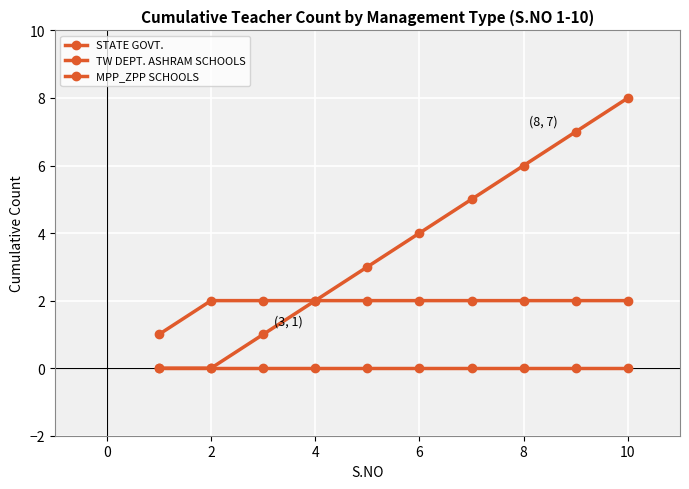

Which series has the largest range (max minus min)?

TW DEPT. ASHRAM SCHOOLS